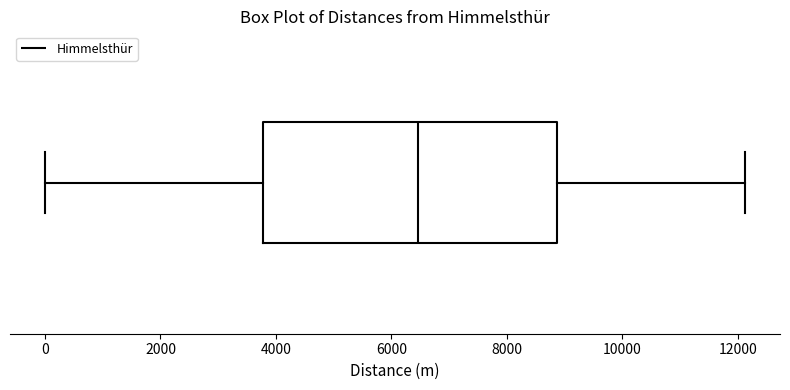

Transcribe this box plot: give where the median line is, the range the box spans, and where the two whiskers end, as read against the x-axis. The values are not printed on the chart, so give them approximately, as read against the axis.

median 6400, box 3800 to 8800, whiskers 0 to 12200